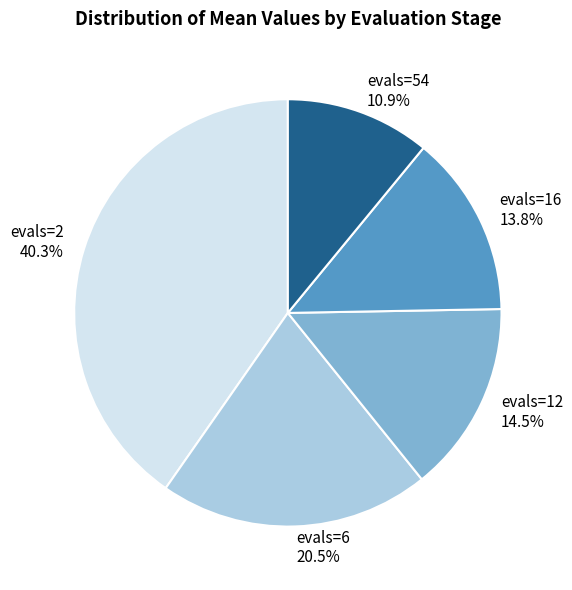

True or false: evals=12 accounts for 23% of the total.

False